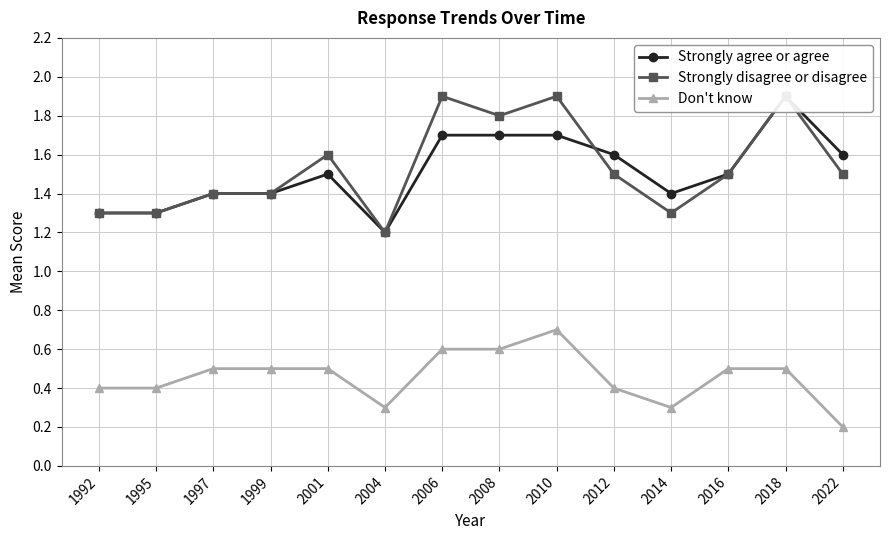

True or false: Strongly disagree or disagree and Don't know cross at least once.

False